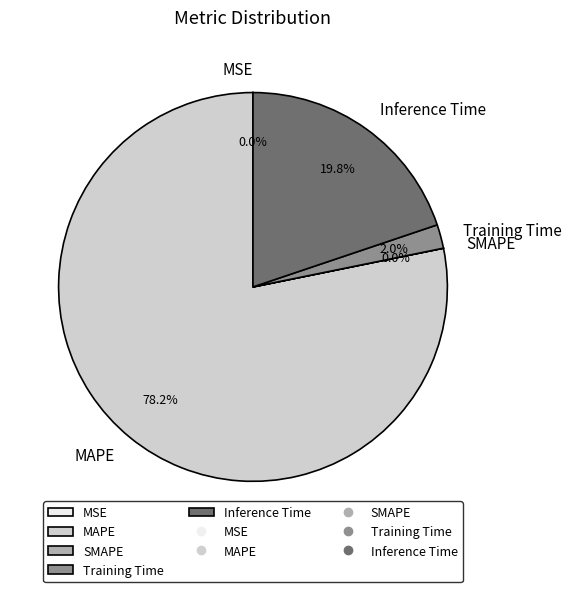

What is the largest slice in the pie chart?

MAPE